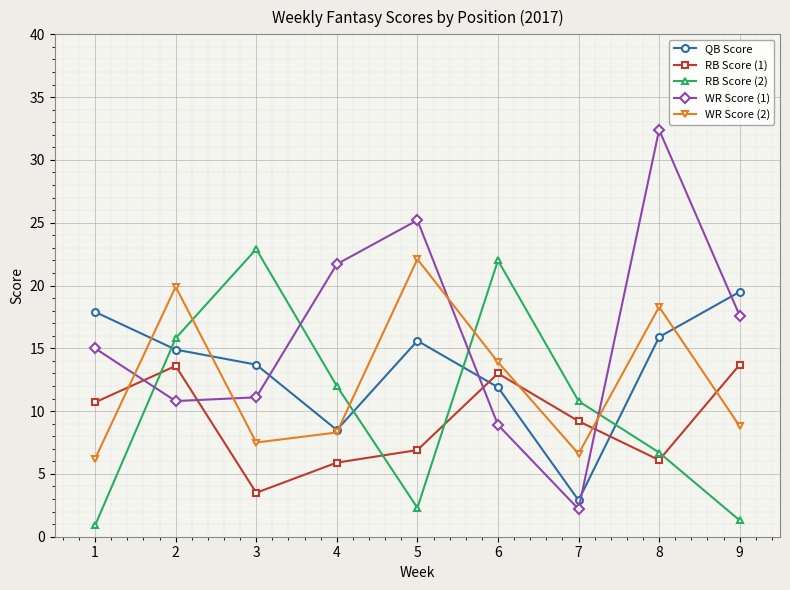

What is the total value across all series at 7?

31.7